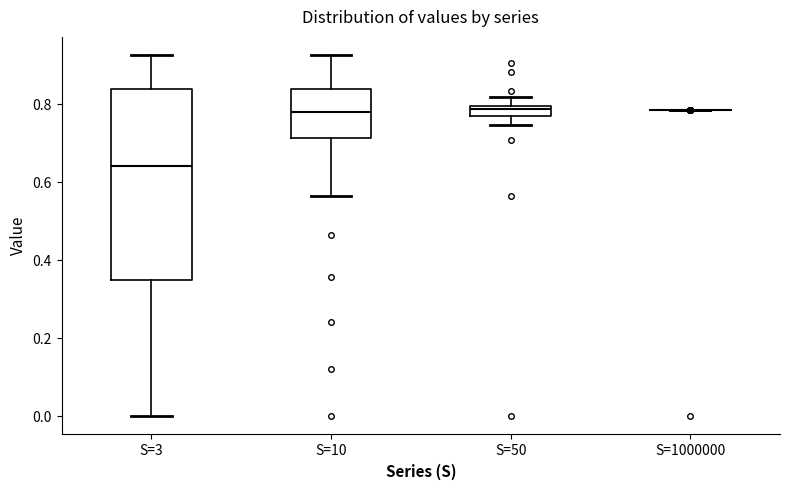

Where is the lower edge of the box for S=10 on the y-axis? The values are not printed on the chart, so give them approximately, as read against the axis.

0.72